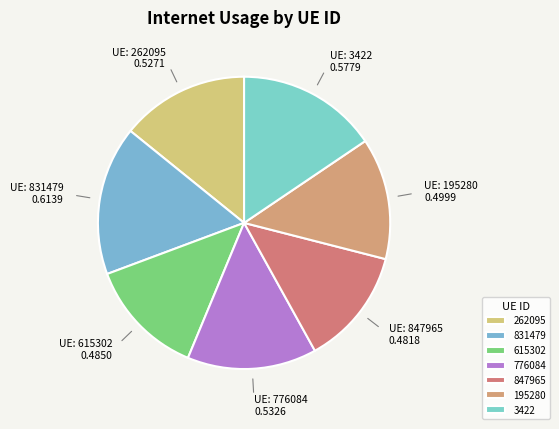

How many segments does this pie chart have?

7